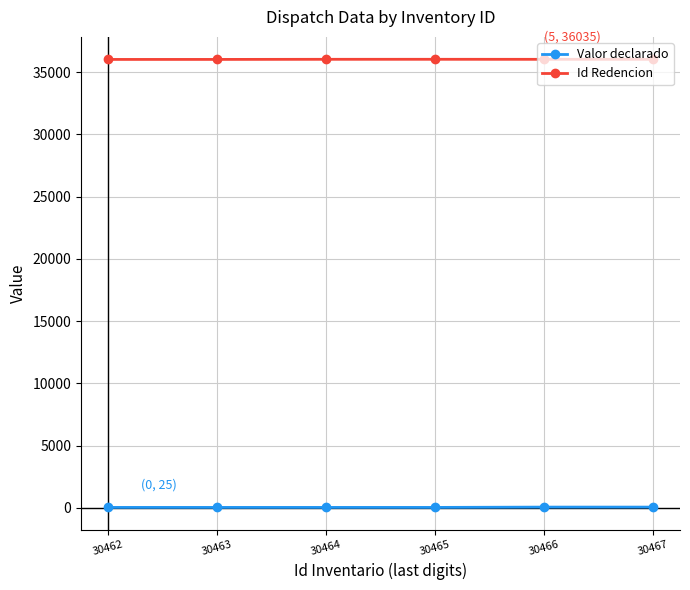

How many data points does each series have?

6